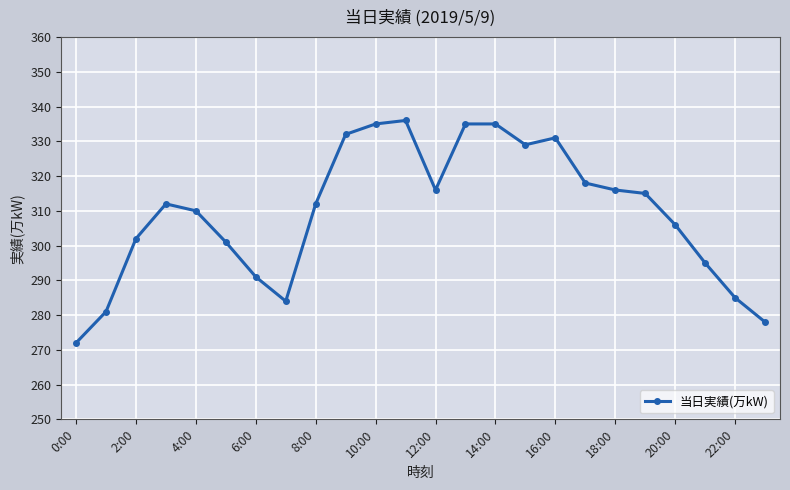

How many points are lower than both their immediate neighbors (excluding endpoints)?

3